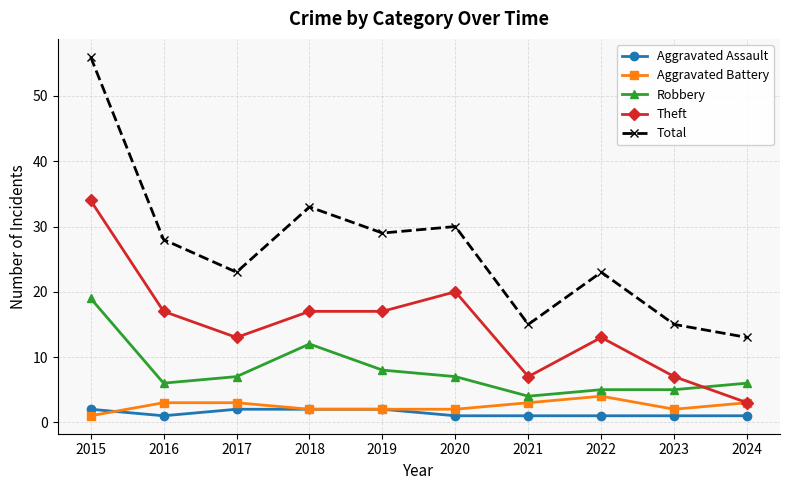

At which category does the chart reach its peak across all series?

2015